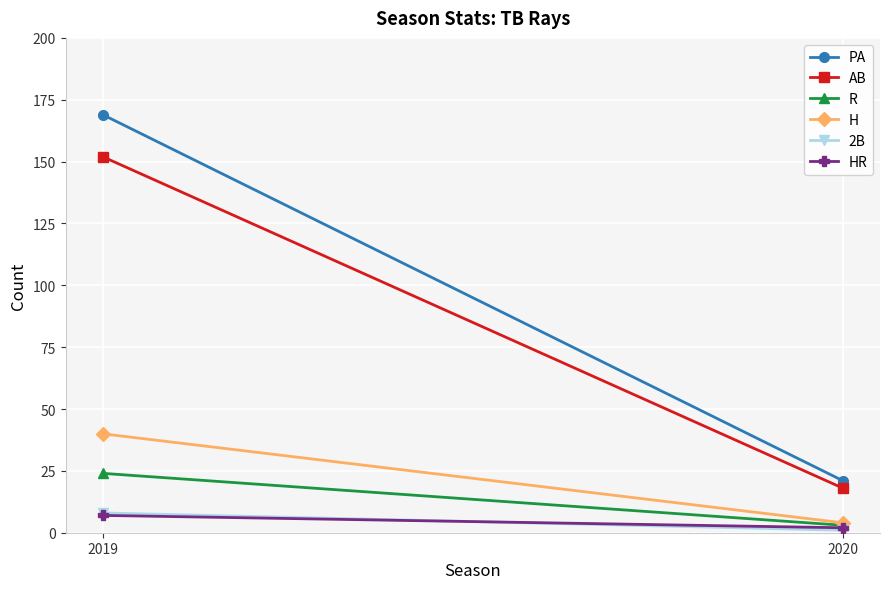

The HR series shows 7 at 2019. True or false?

True